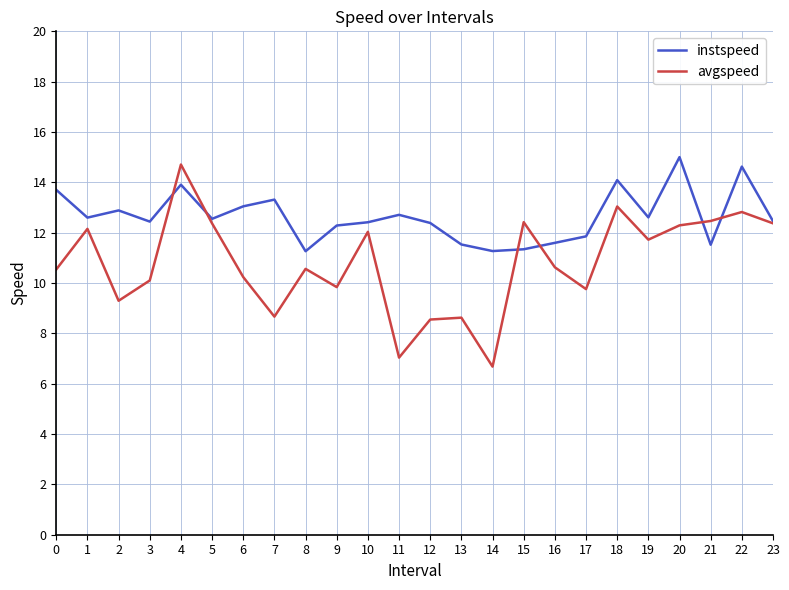

At which category does instspeed reach its first local peak?

2